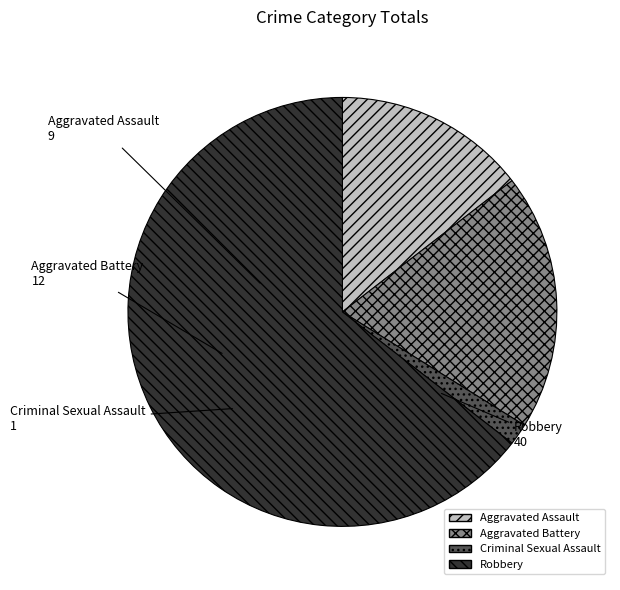

Does any single category account for the majority?

Yes